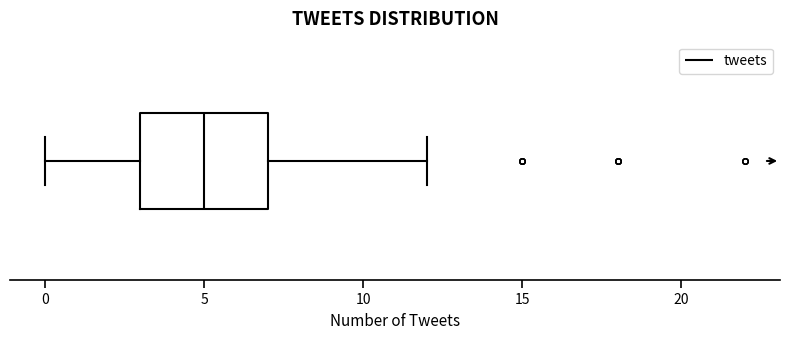

Where is the right edge of the box on the x-axis? The values are not printed on the chart, so give them approximately, as read against the axis.

7